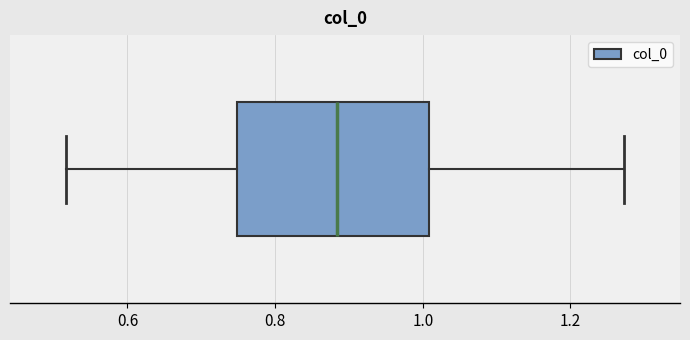

Transcribe this box plot: give where the median line is, the range the box spans, and where the two whiskers end, as read against the x-axis. The values are not printed on the chart, so give them approximately, as read against the axis.

median 0.88, box 0.74 to 1.00, whiskers 0.52 to 1.28